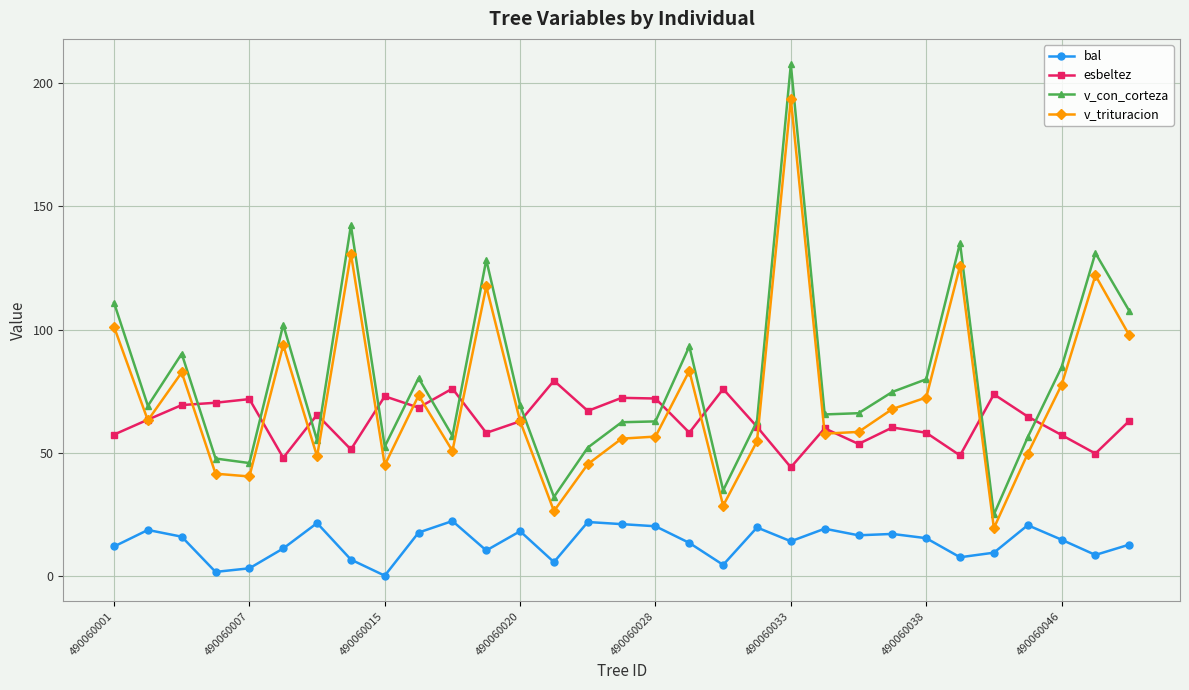

Which series has the widest spread of values?

v_con_corteza